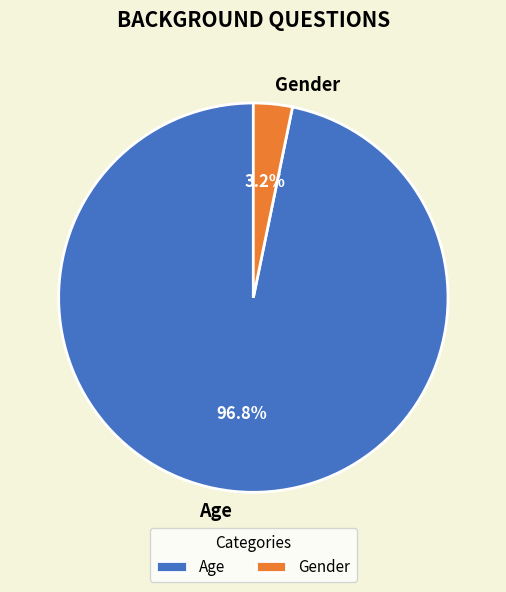

To the nearest percent, what percentage of the pie is Gender?

3%